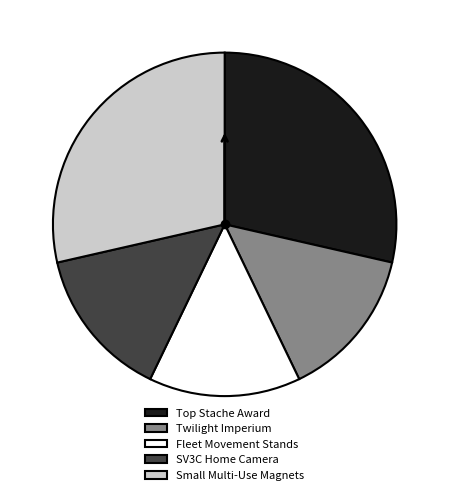

Approximately how many times larger is the value at SV3C Home Camera compared to Twilight Imperium?

1.0